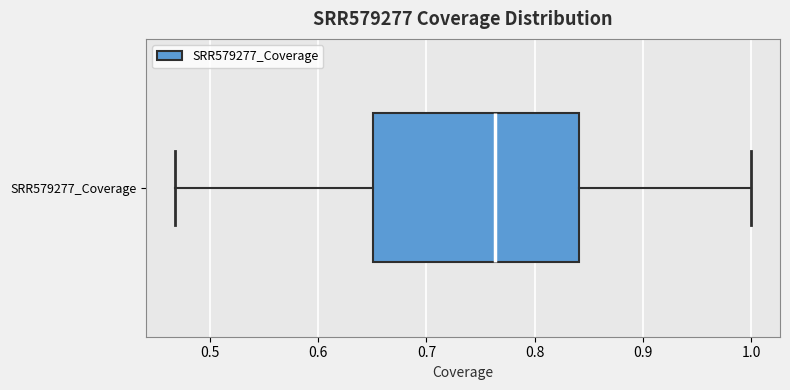

Where does the left whisker of the box for SRR579277_Coverage end on the x-axis? The values are not printed on the chart, so give them approximately, as read against the axis.

0.47